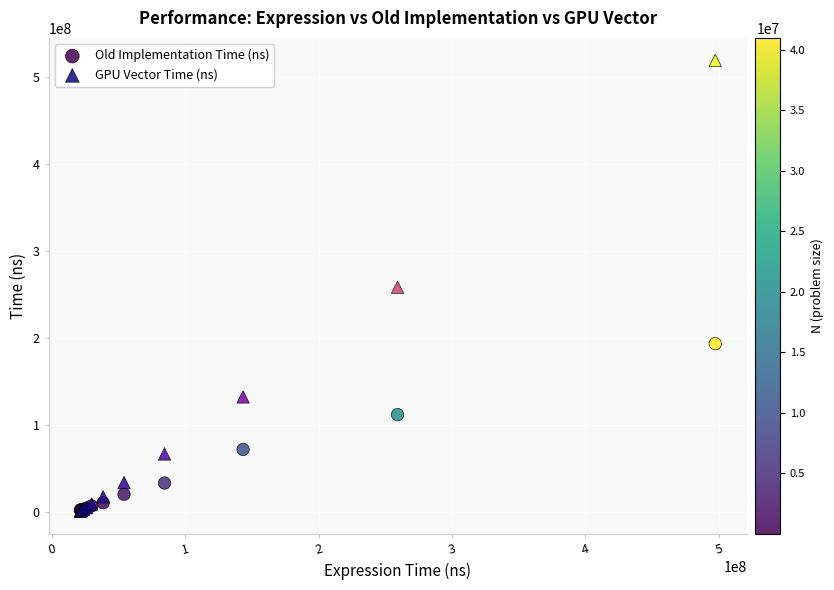

In the Old Implementation Time (ns) series, what Y value is closest to 97466755?

111677705.0